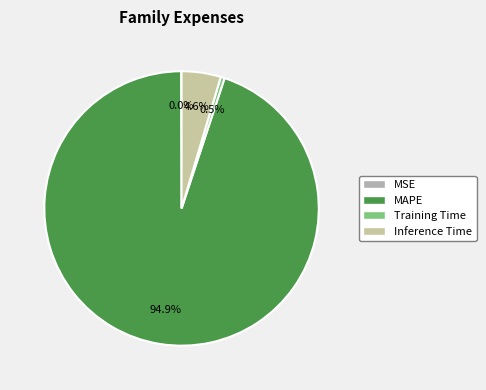

To the nearest percent, what portion does MAPE represent?

95%